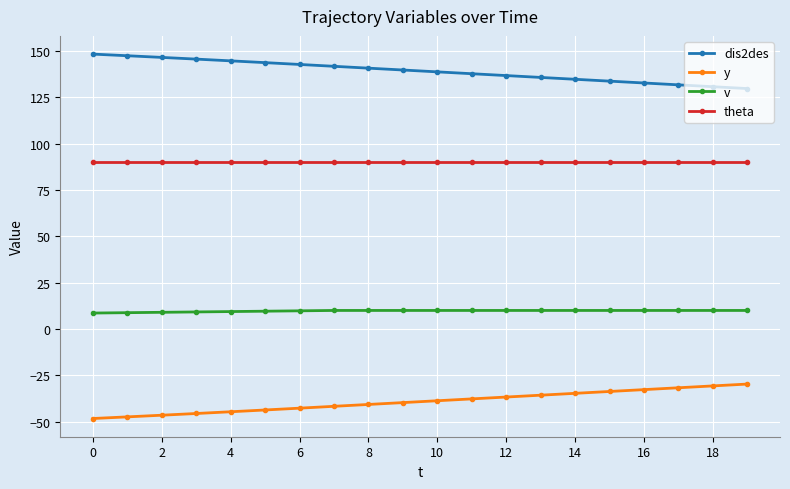

Which series has the largest total across all categories?

dis2des